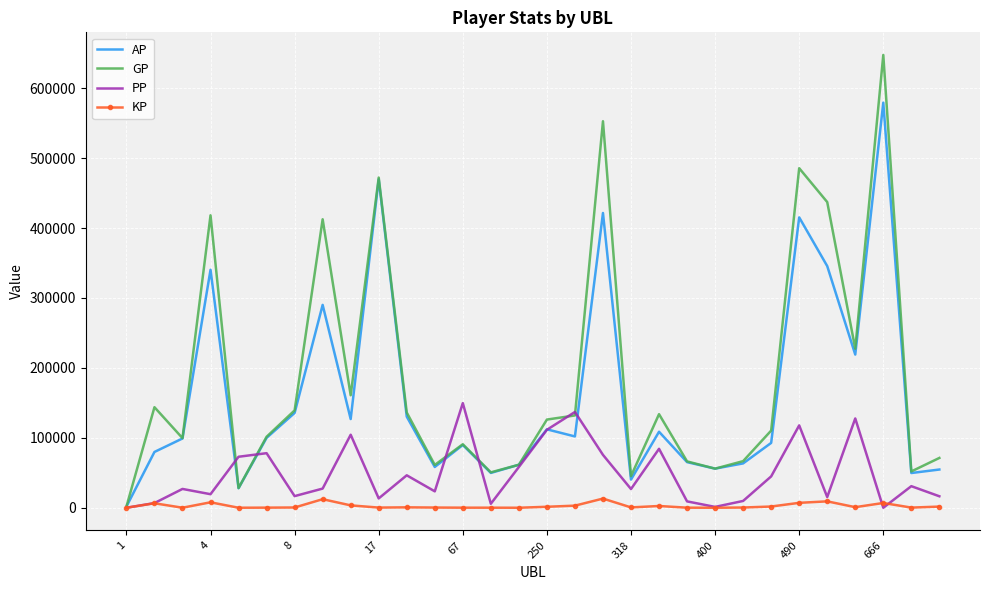

What is the difference between the second highest and second lowest values in the AP series?

441857.0